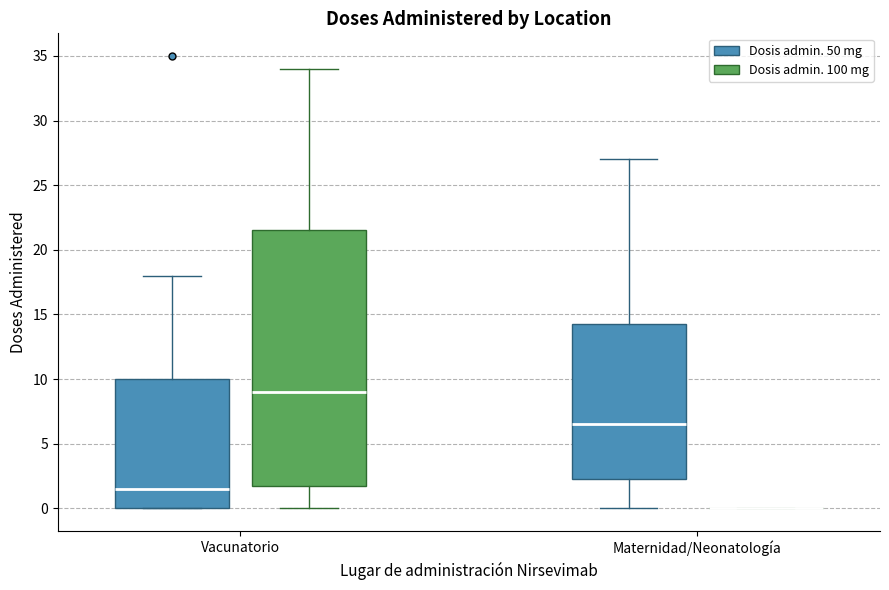

Comparing the boxes themselves (not the whiskers), which one is the tallest?

Vacunatorio (Dosis admin. 100 mg)